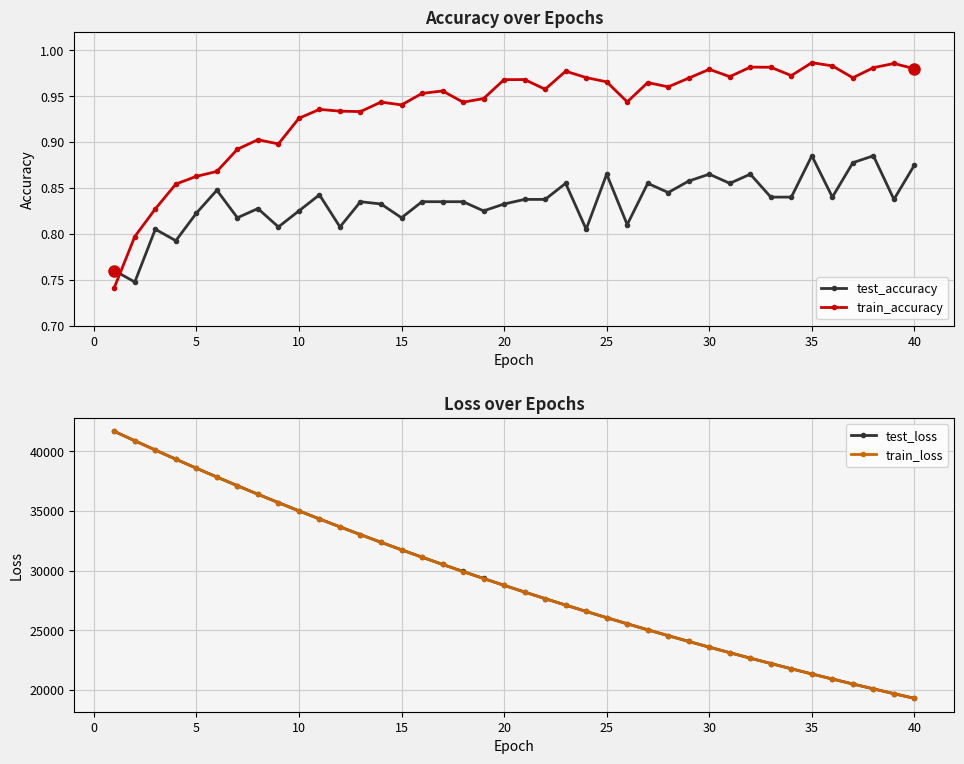

The test_accuracy series shows 1.1 at 40. True or false?

False